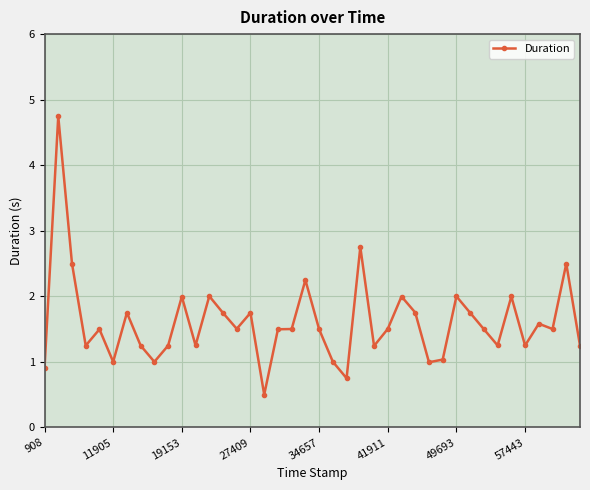

What is the smallest value displayed?

0.5